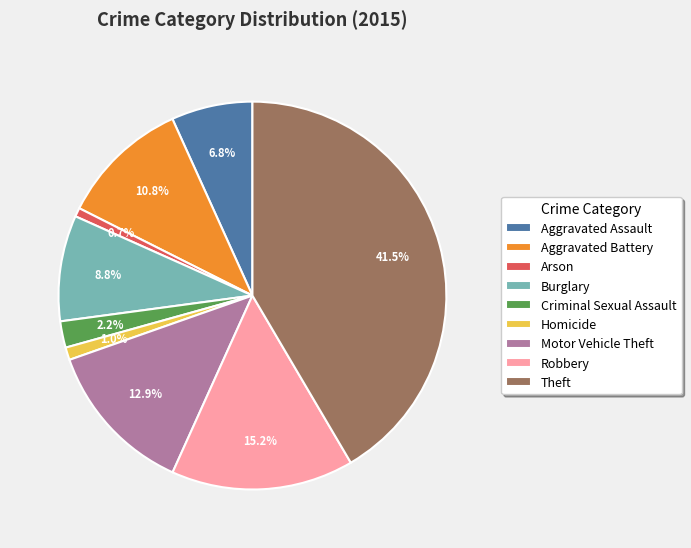

Approximately how many times larger is the value at Criminal Sexual Assault compared to Aggravated Assault?

0.3